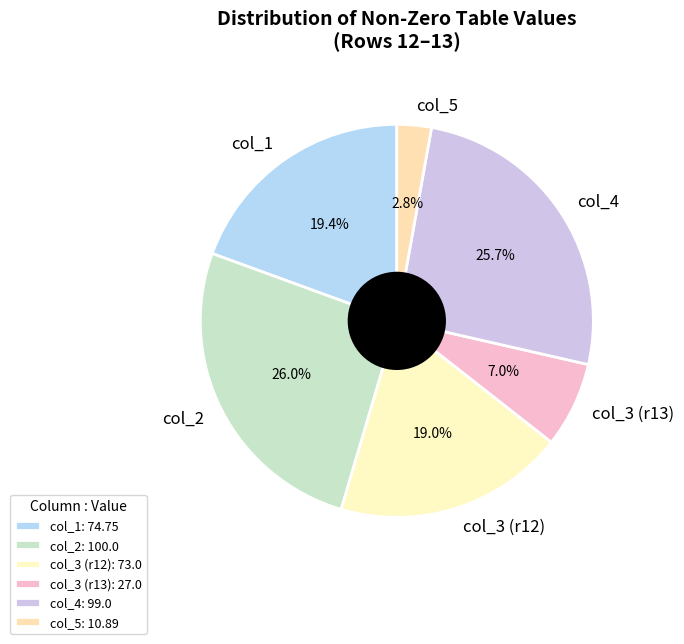

Between col_3 (r12) and col_2, which is larger?

col_2